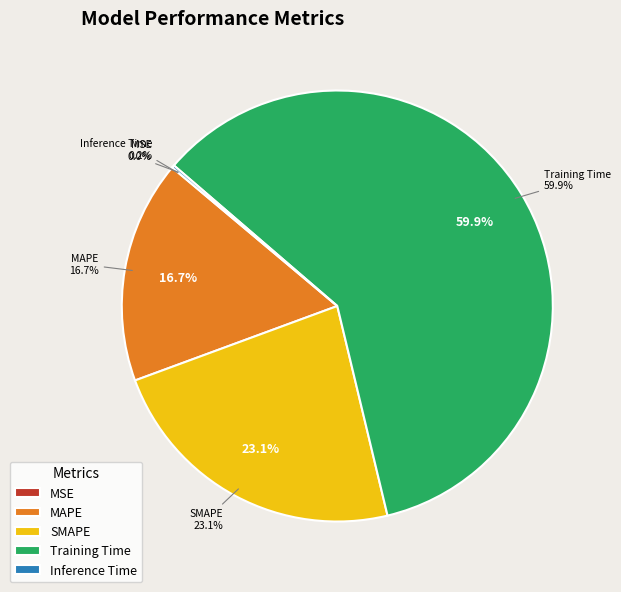

Is the sum of Inference Time and MAPE greater than half?

No